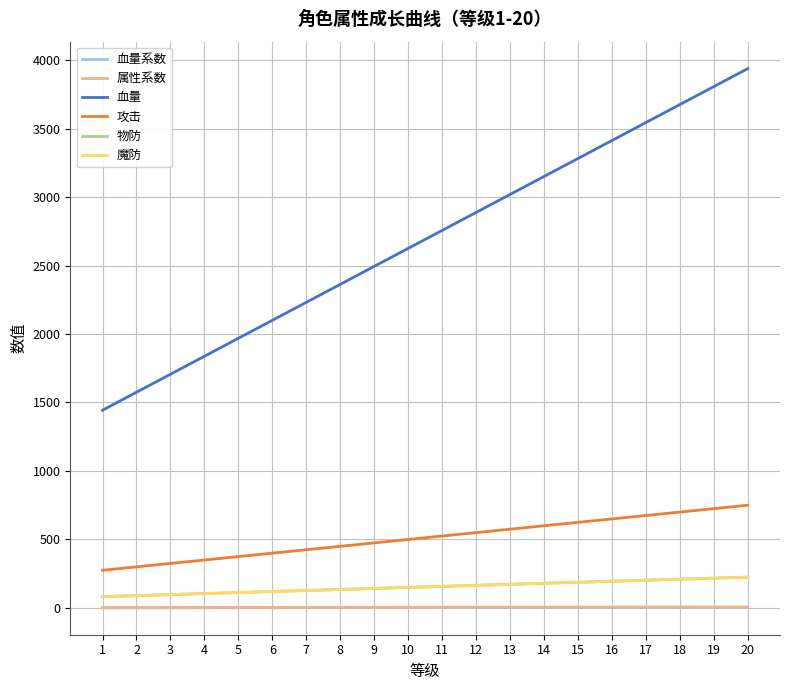

Which series changed the most between 11 and 14?

血量